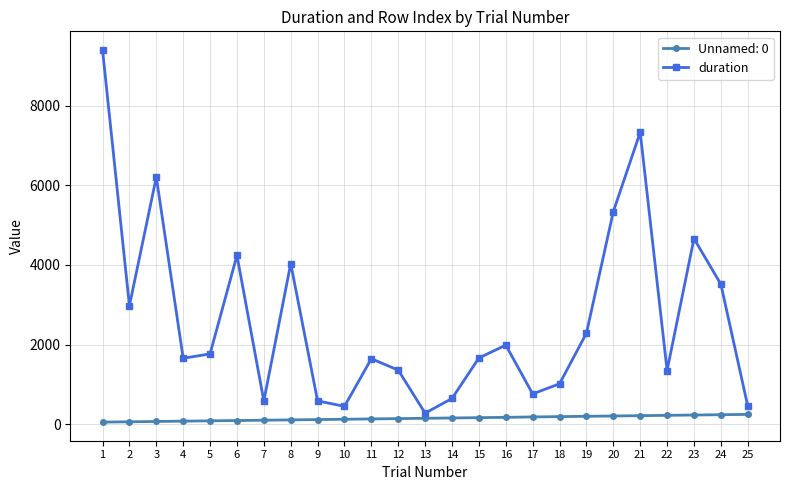

Which series has the widest spread of values?

duration